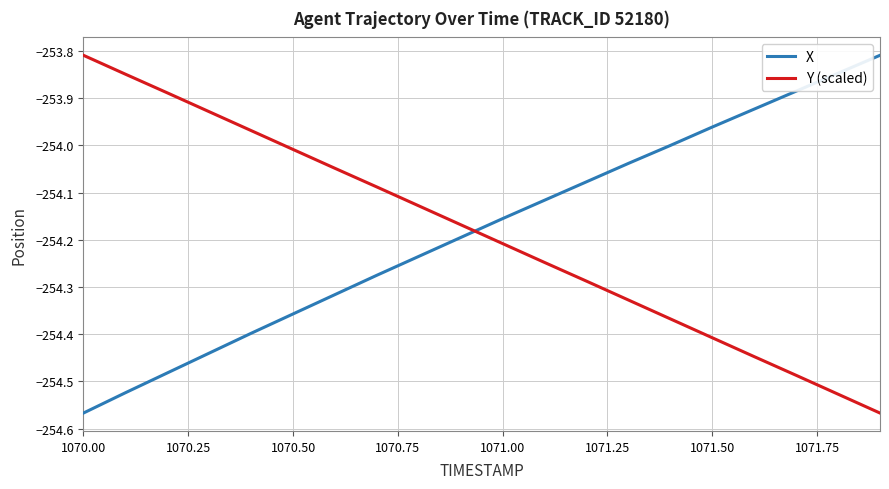

True or false: X and Y (scaled) intersect in this chart.

True